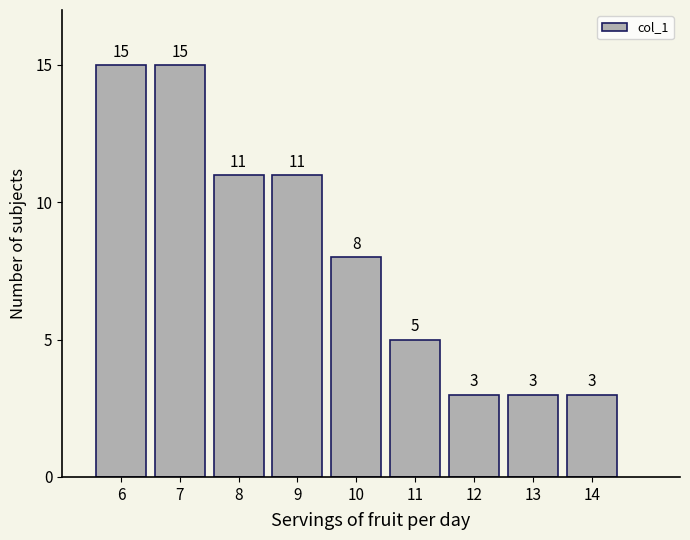

Reading right to left, transcribe all the data shown in this chart.

3	3	3	5	8	11	11	15	15